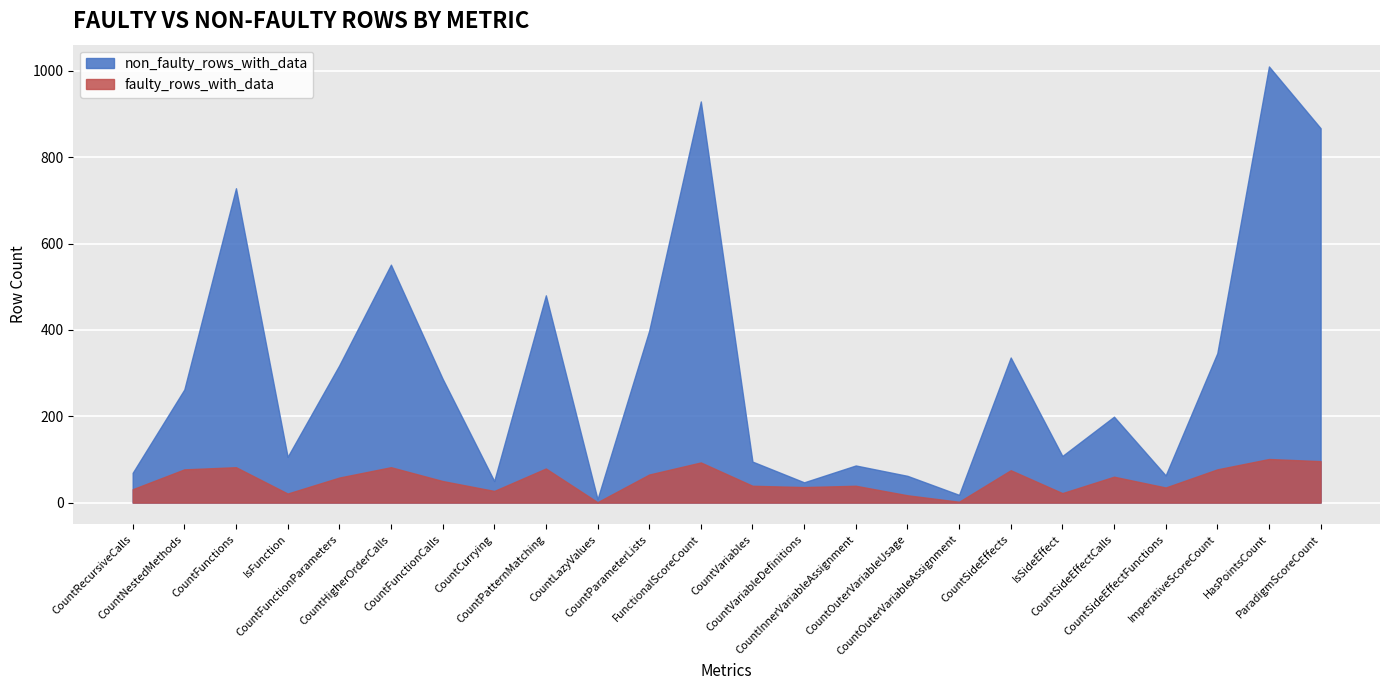

True or false: faulty_rows_with_data and non_faulty_rows_with_data intersect in this chart.

False